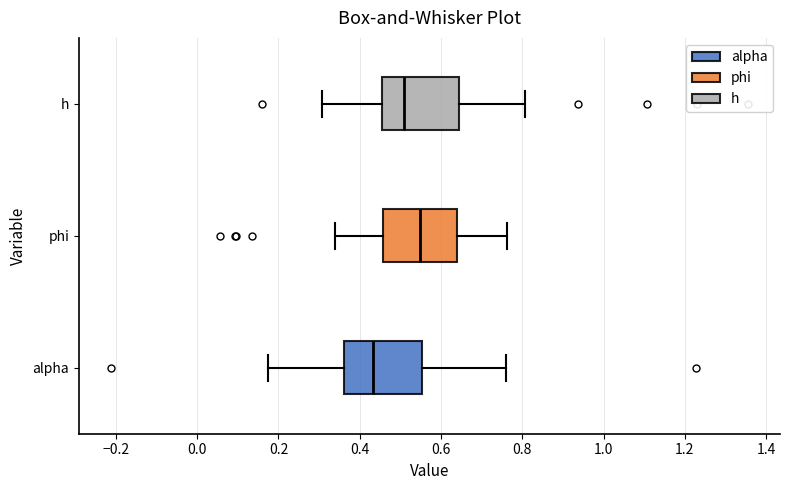

Reading bottom to top, transcribe this box plot: for each box, give where its median line is, the range the box spans, and where its two whiskers end, as read against the x-axis. The values are not printed on the chart, so give them approximately, as read against the axis.

alpha: median 0.44, box 0.36 to 0.56, whiskers 0.18 to 0.76
phi: median 0.54, box 0.46 to 0.64, whiskers 0.34 to 0.76
h: median 0.50, box 0.46 to 0.64, whiskers 0.30 to 0.80